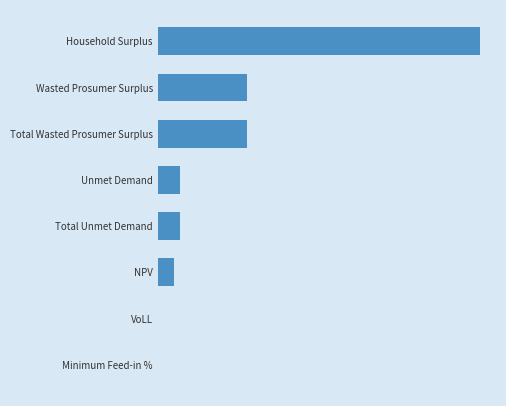

List the labels in order of value, smallest first.

Minimum Feed-in %, VoLL, NPV, Unmet Demand, Total Unmet Demand, Wasted Prosumer Surplus, Total Wasted Prosumer Surplus, Household Surplus